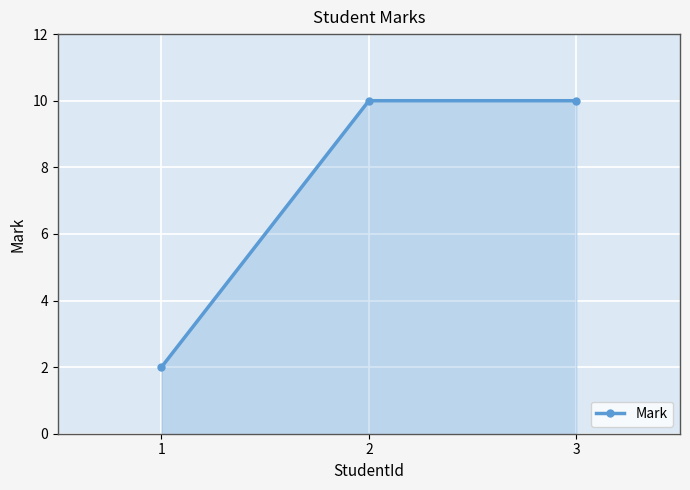

Reading left to right, transcribe all the data shown in this chart.

2	10	10